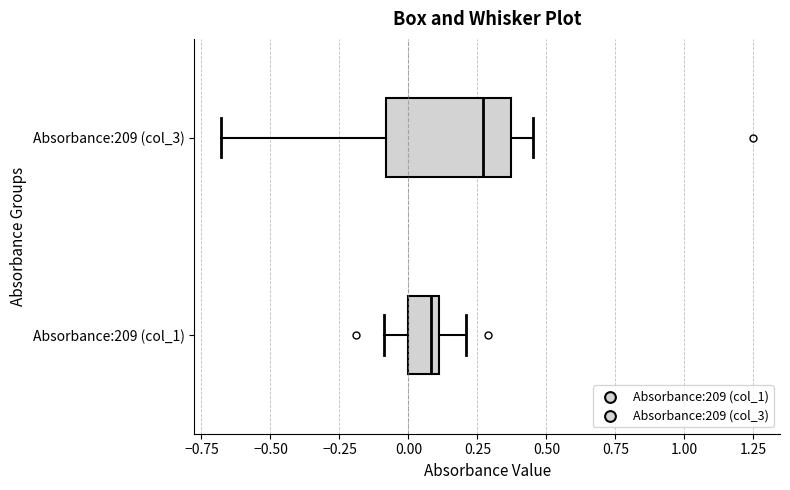

Where does the right whisker of the box for Absorbance:209 (col_1) end on the x-axis? The values are not printed on the chart, so give them approximately, as read against the axis.

0.20